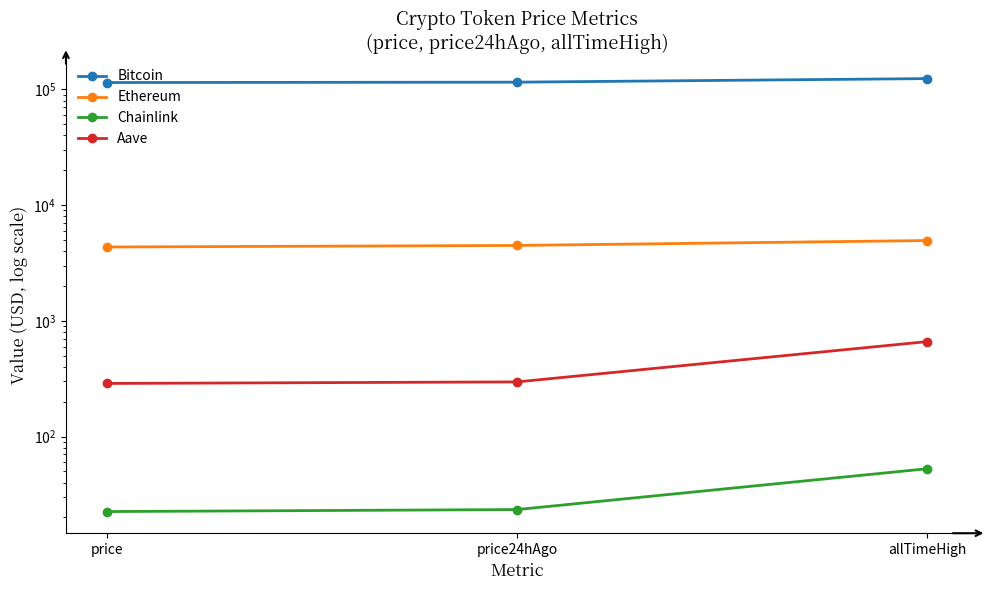

What is the difference between the highest and lowest values at price?

114747.5